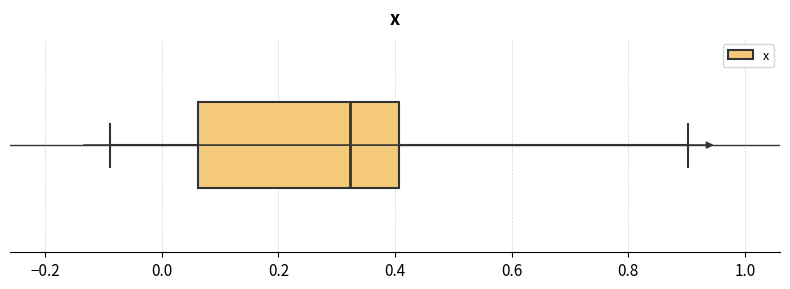

Read this box plot against the x-axis: the position of the median line, the range covered by the box, and the ends of both whiskers. The values are not printed on the chart, so give them approximately, as read against the axis.

median 0.32, box 0.06 to 0.40, whiskers -0.08 to 0.90